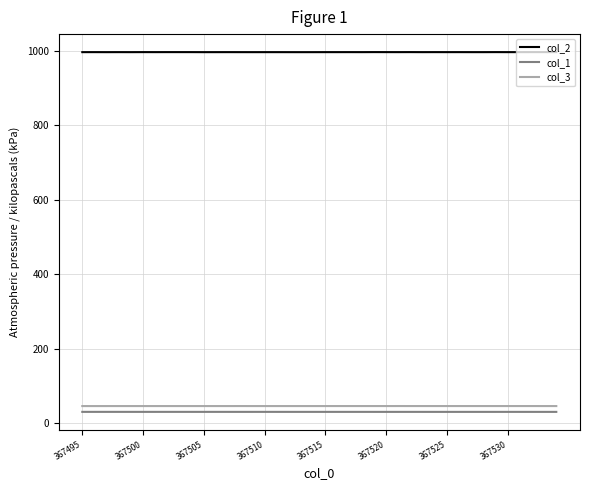

Which series has the widest spread of values?

col_2